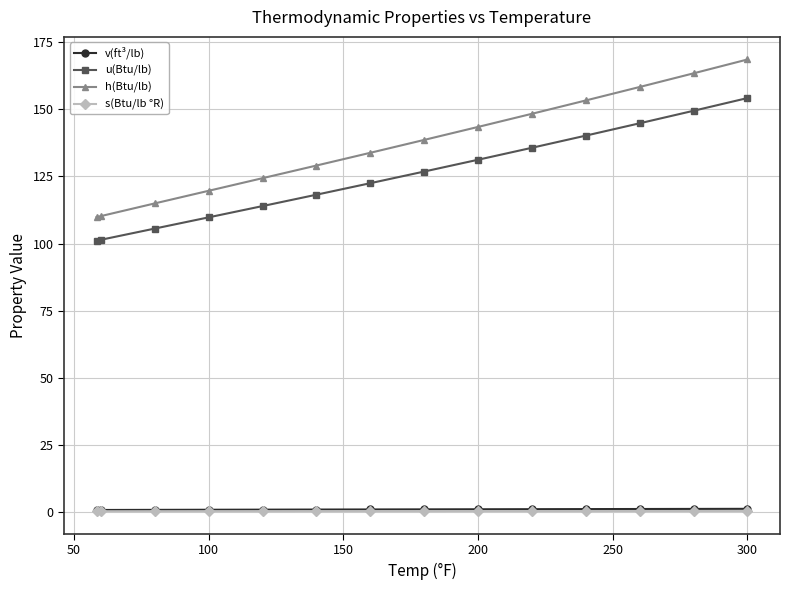

True or false: h(Btu/lb) has more than 1 interior local peaks.

False